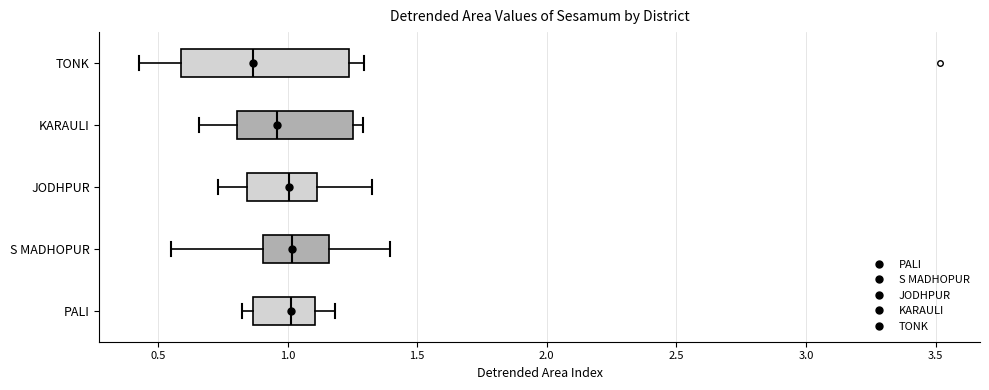

Which box is the widest, from its left edge to its right edge?

TONK